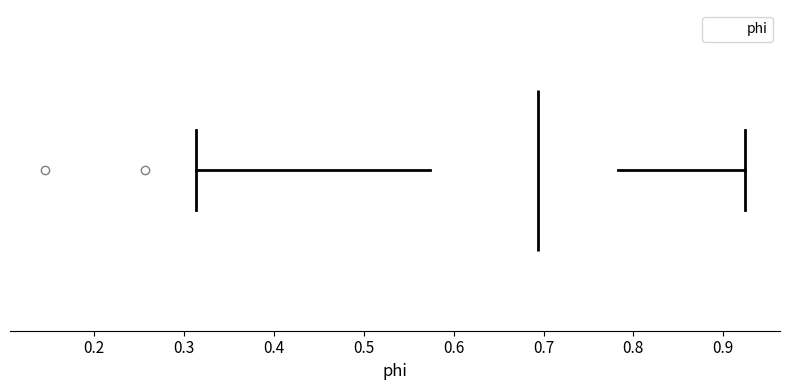

Transcribe this box plot: give where the median line is, the range the box spans, and where the two whiskers end, as read against the x-axis. The values are not printed on the chart, so give them approximately, as read against the axis.

median 0.69, box 0.57 to 0.78, whiskers 0.31 to 0.92